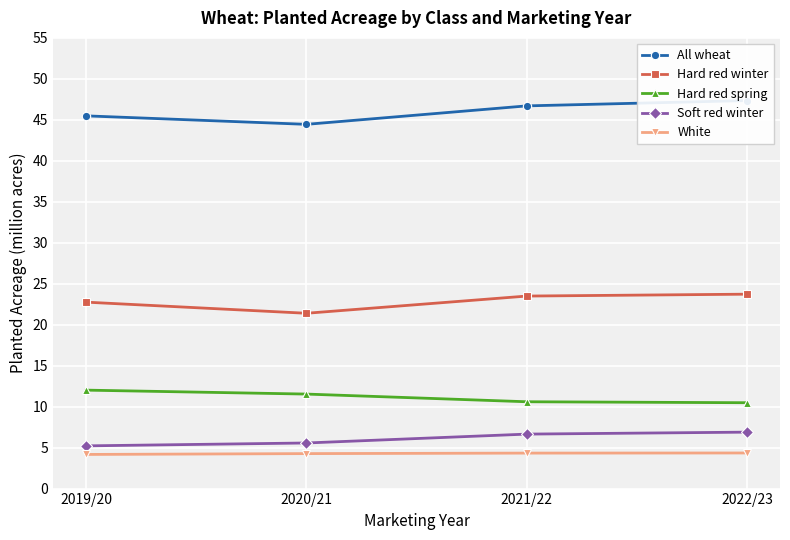

True or false: White and Soft red winter cross at least once.

False